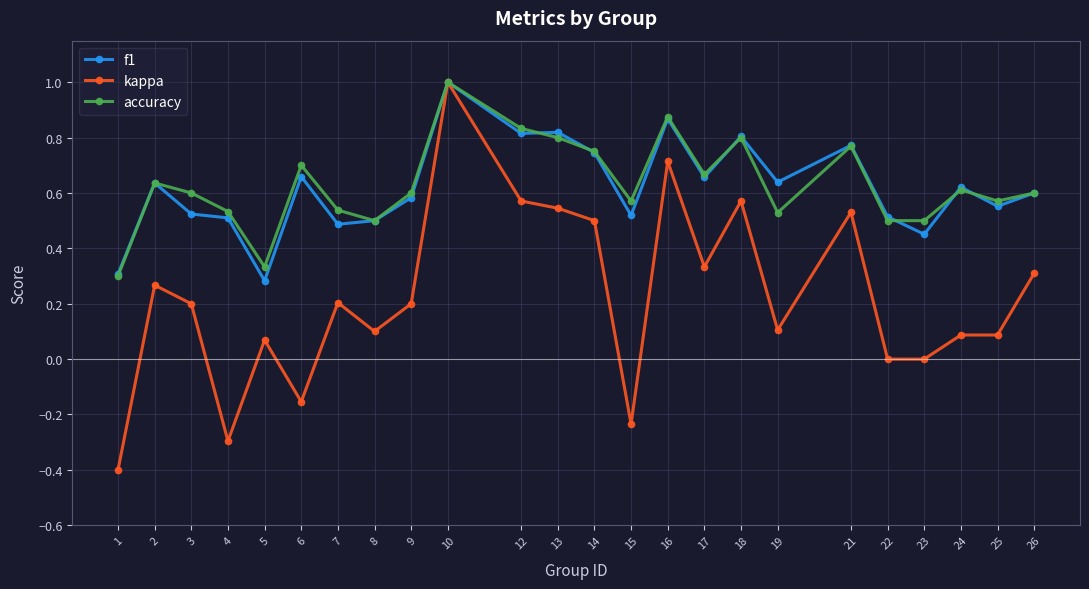

How many lines are shown in the chart?

3